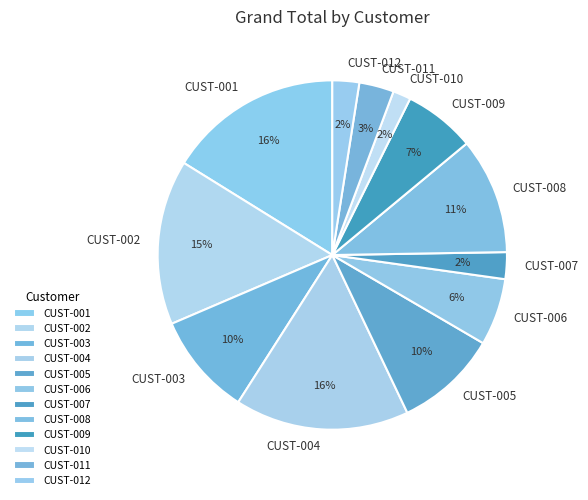

Which has a higher value, CUST-011 or CUST-009?

CUST-009